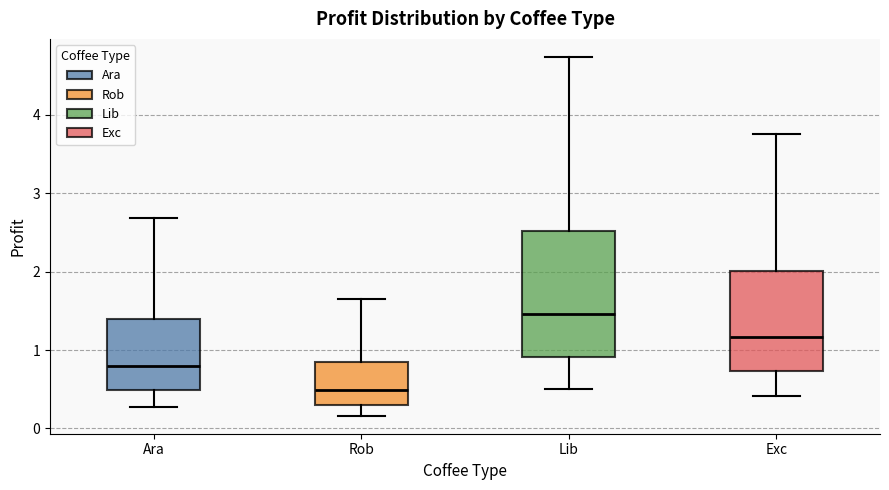

Which box's median line is the highest?

Lib